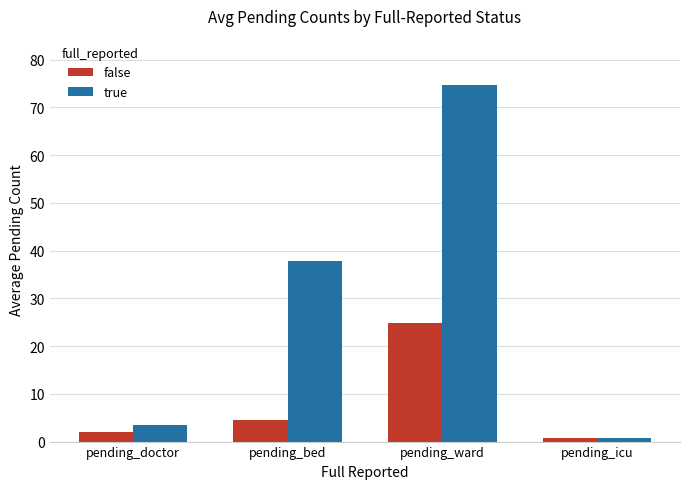

How many bars are there in total?

8